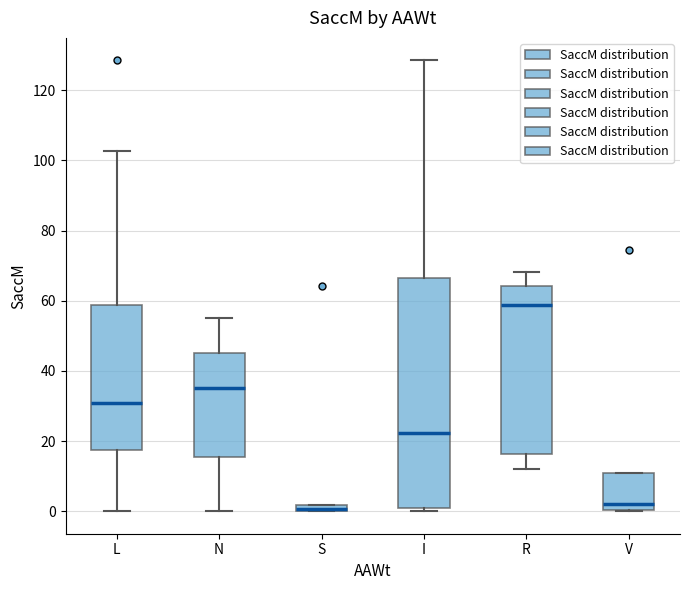

Which box is the tallest, from its lower edge to its upper edge?

I